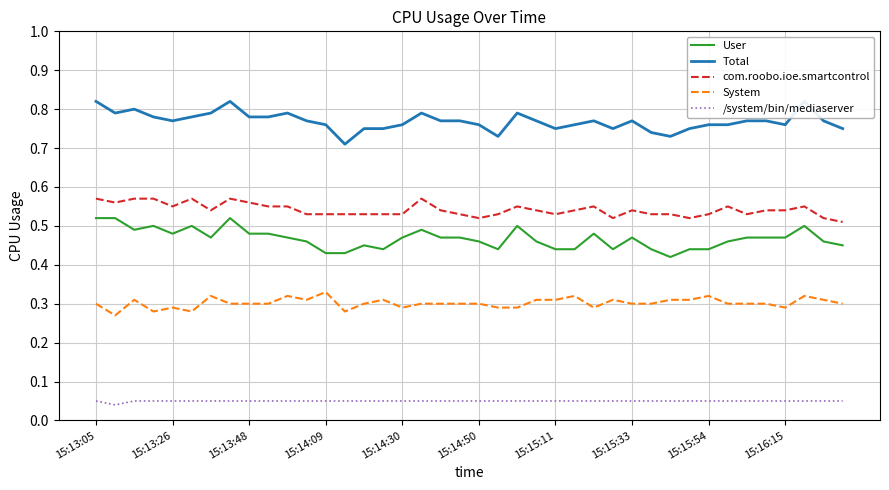

Is the value of User at 15:13:05 greater than the value of /system/bin/mediaserver at 15:13:48?

Yes